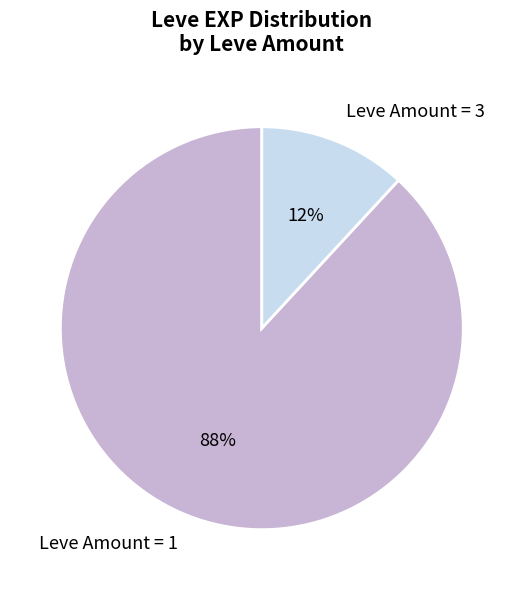

To the nearest percent, what is the difference between the largest and smallest slice percentages?

76%